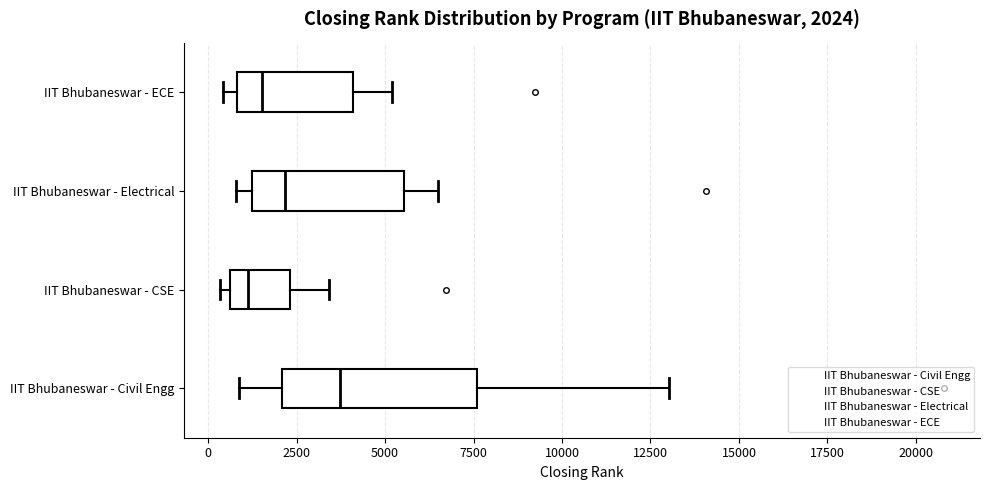

Which box has the furthest to the right median line?

IIT Bhubaneswar - Civil Engg